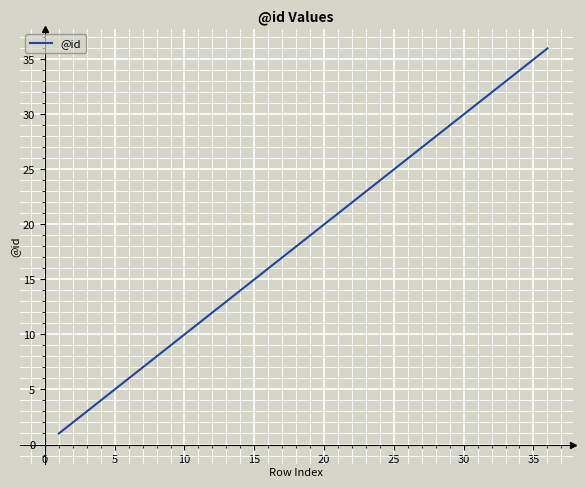

What is the greatest value displayed?

36